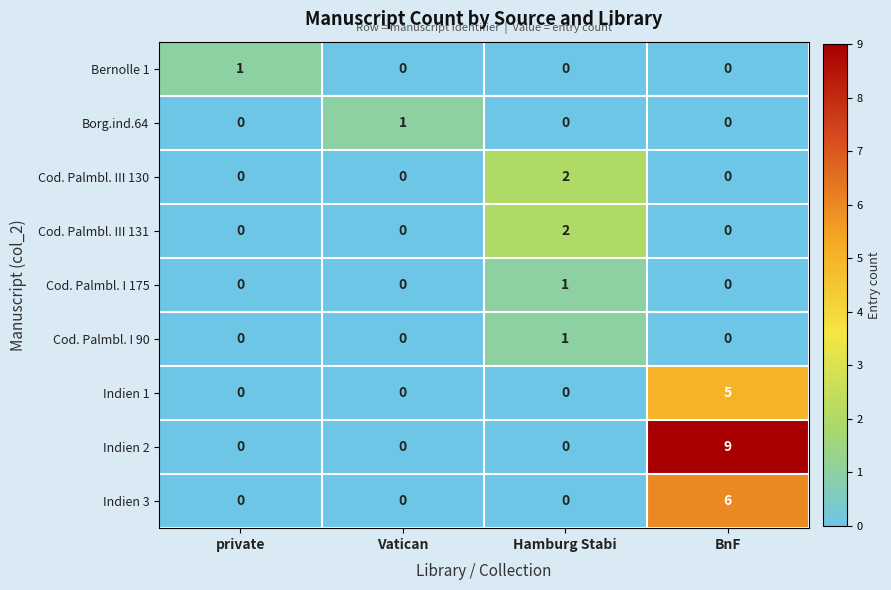

What is the difference between the maximum and minimum values in the Indien 2 series?

9